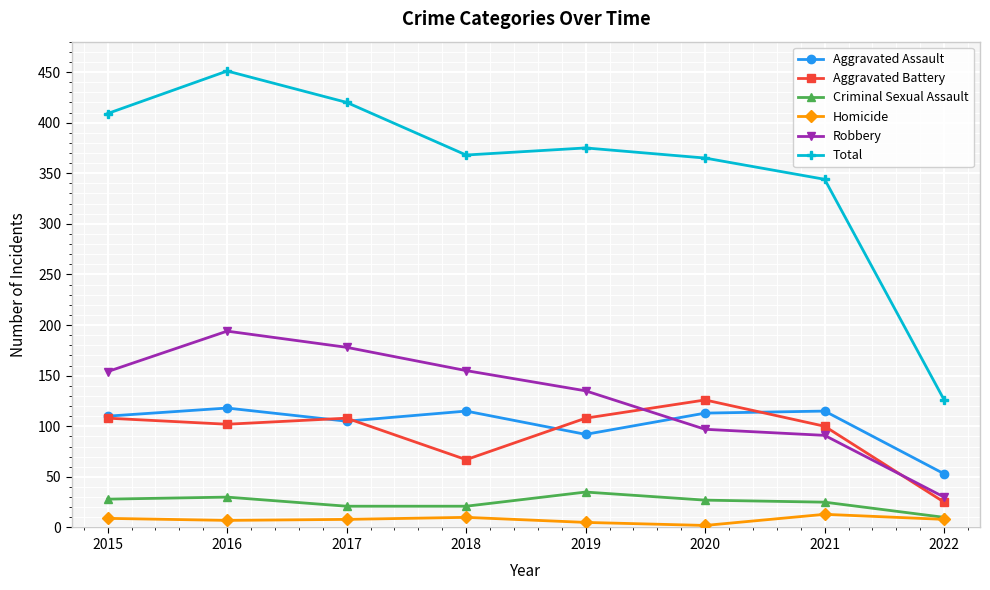

True or false: Aggravated Assault and Total intersect in this chart.

False